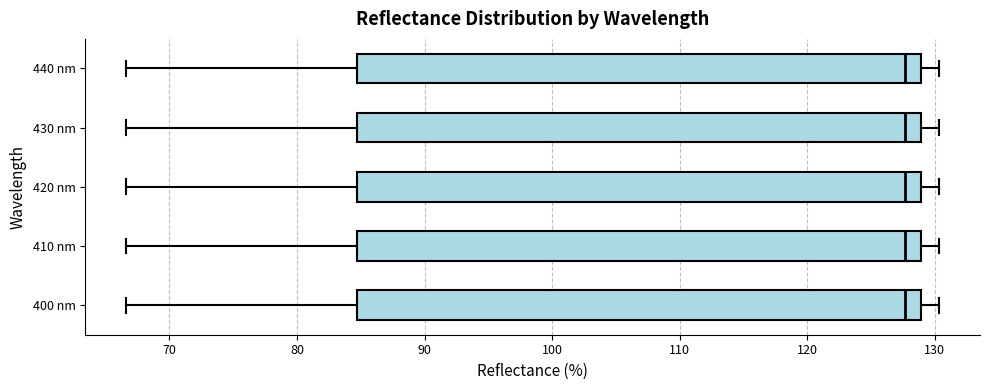

Reading bottom to top, transcribe this box plot: for each box, give where its median line is, the range the box spans, and where its two whiskers end, as read against the x-axis. The values are not printed on the chart, so give them approximately, as read against the axis.

400 nm: median 128, box 85 to 129, whiskers 67 to 130
410 nm: median 128, box 85 to 129, whiskers 67 to 130
420 nm: median 128, box 85 to 129, whiskers 67 to 130
430 nm: median 128, box 85 to 129, whiskers 67 to 130
440 nm: median 128, box 85 to 129, whiskers 67 to 130